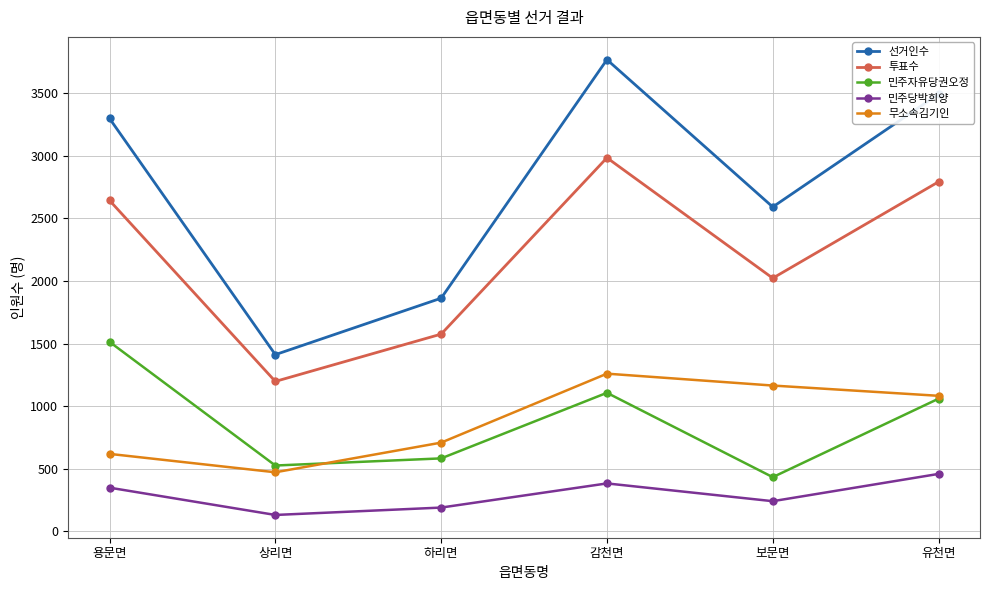

What is the maximum value shown in the chart?

3769